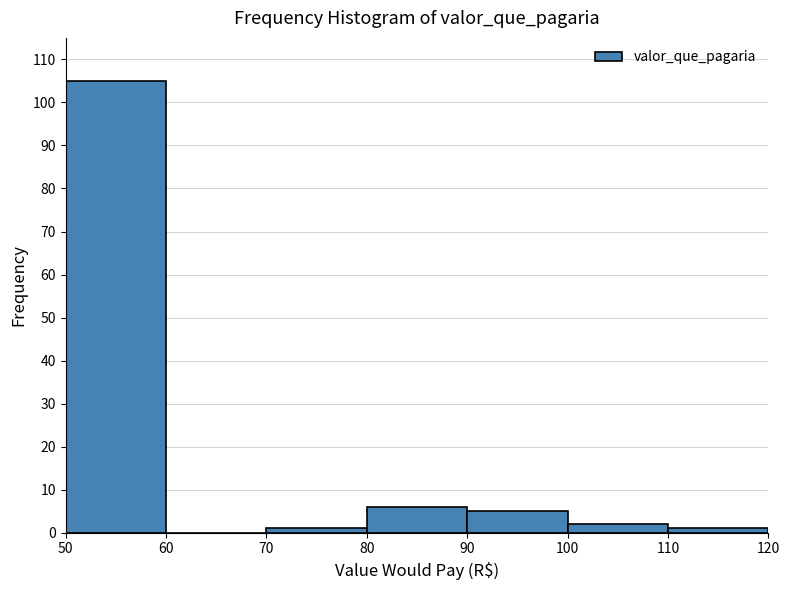

What is the height of the bar covering 100 to 110 on the x-axis? The values are not printed on the chart, so give them approximately, as read against the axis.

2